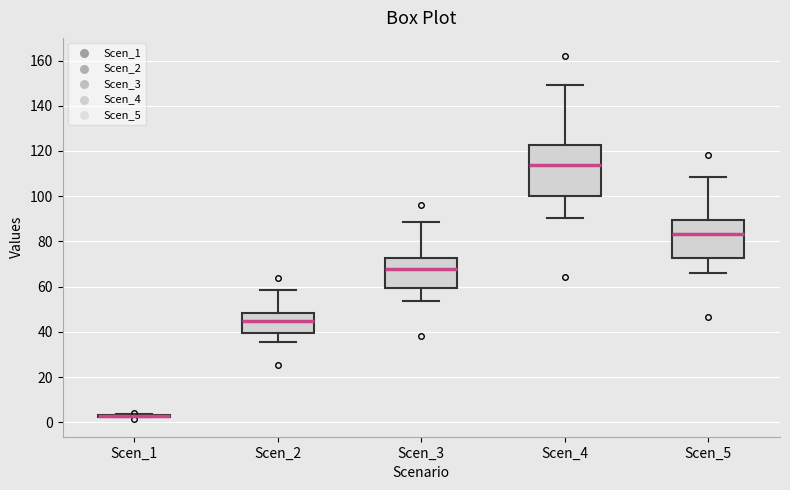

Reading left to right, read every box against the y-axis: the position of its median line, the range the box covers, and the ends of its whiskers. The values are not printed on the chart, so give them approximately, as read against the axis.

Scen_1: box collapsed to a line at 2, whiskers 2 to 4
Scen_2: median 44, box 40 to 48, whiskers 36 to 58
Scen_3: median 68, box 60 to 72, whiskers 54 to 88
Scen_4: median 114, box 100 to 122, whiskers 90 to 150
Scen_5: median 84, box 72 to 90, whiskers 66 to 108